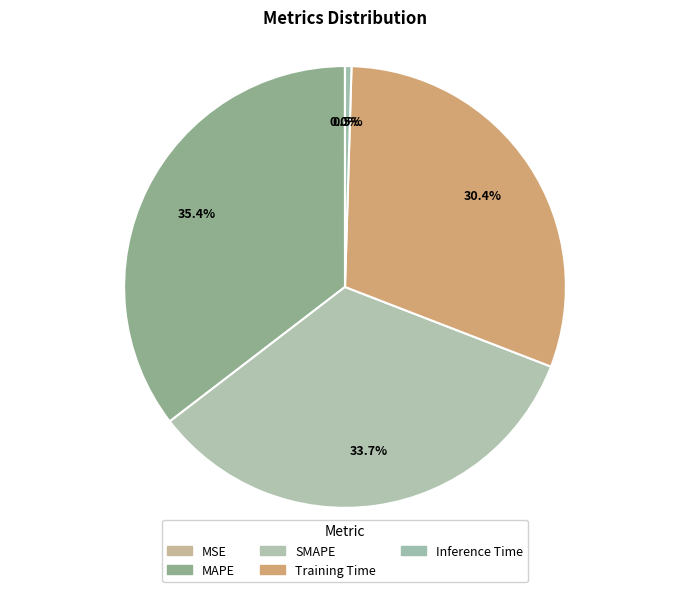

To the nearest percent, what is the difference between the largest and smallest slice percentages?

35%